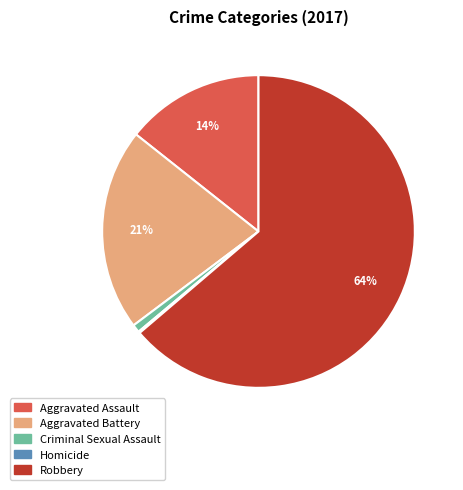

Which has a higher value, Criminal Sexual Assault or Aggravated Battery?

Aggravated Battery